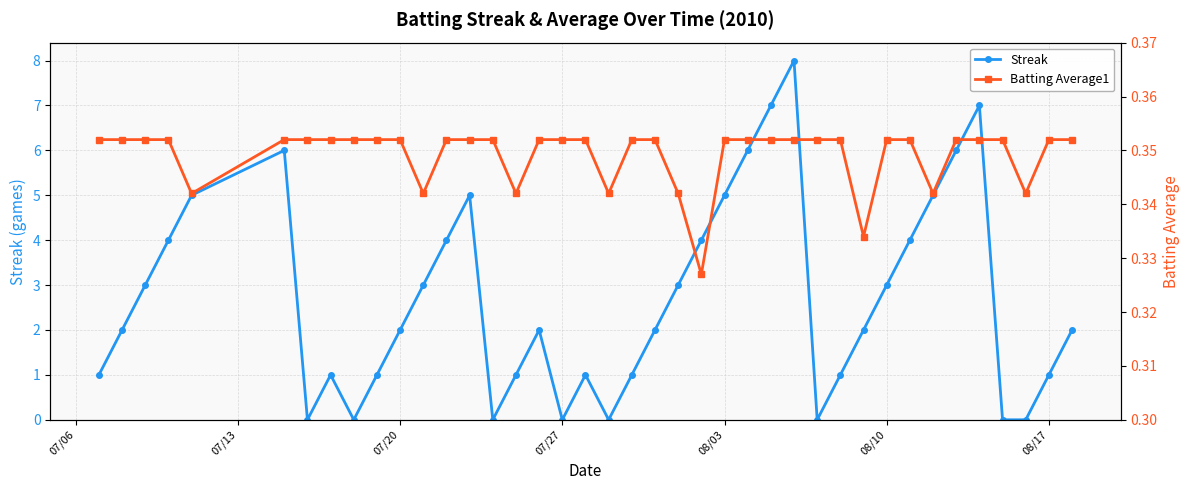

Which series has the widest spread of values?

Streak